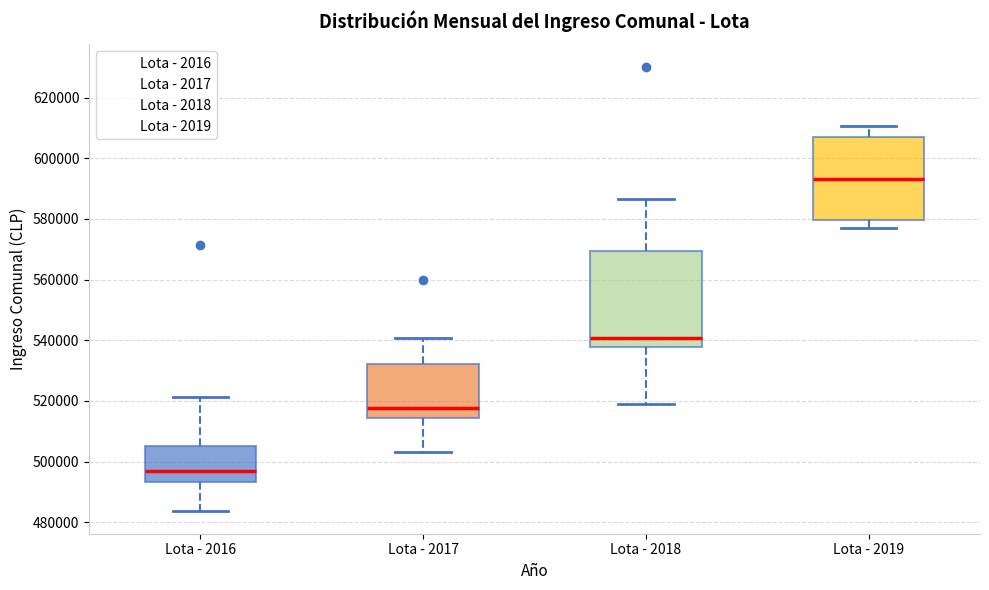

Where does the upper whisker of the box for Lota - 2018 end on the y-axis? The values are not printed on the chart, so give them approximately, as read against the axis.

586000